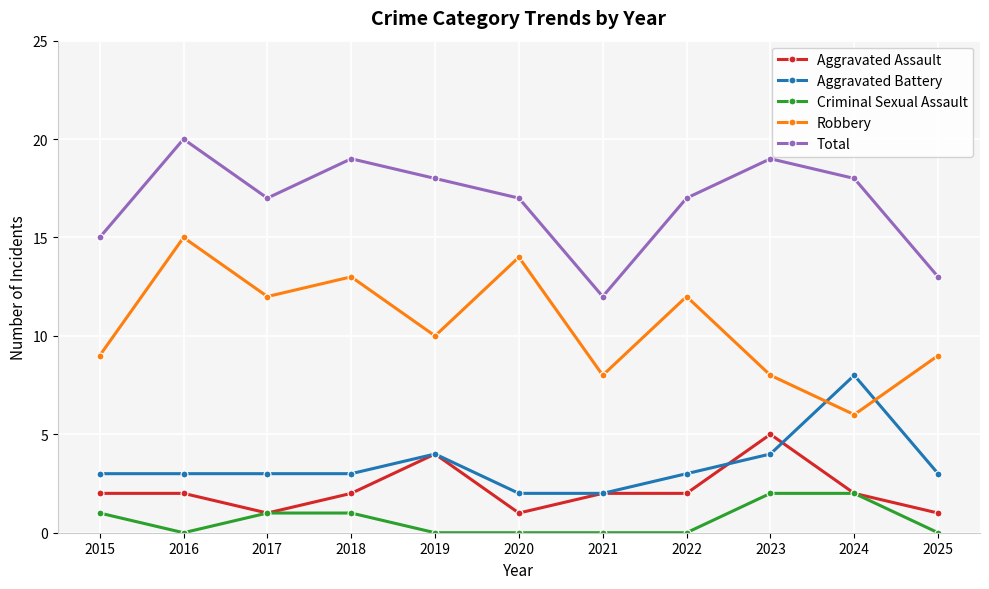

Where is the first local minimum for Criminal Sexual Assault?

2016